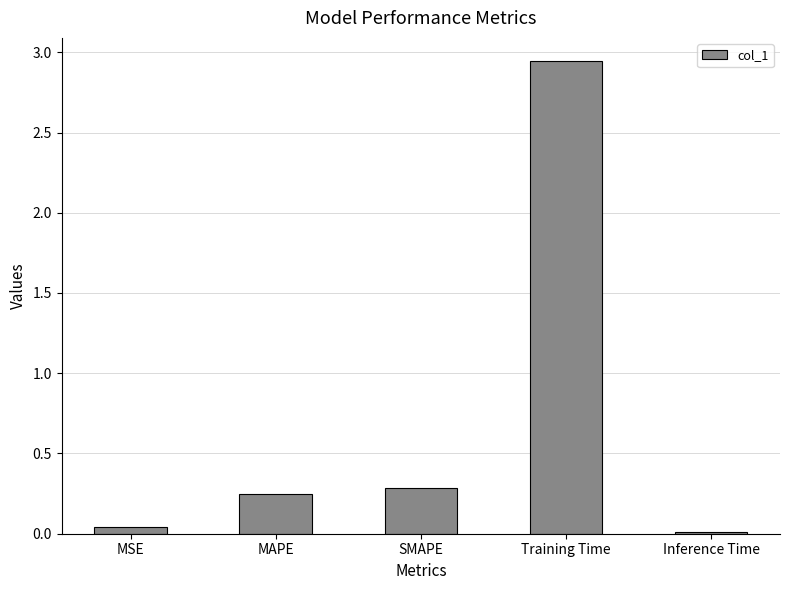

What is the difference between the second highest and minimum values?

0.3